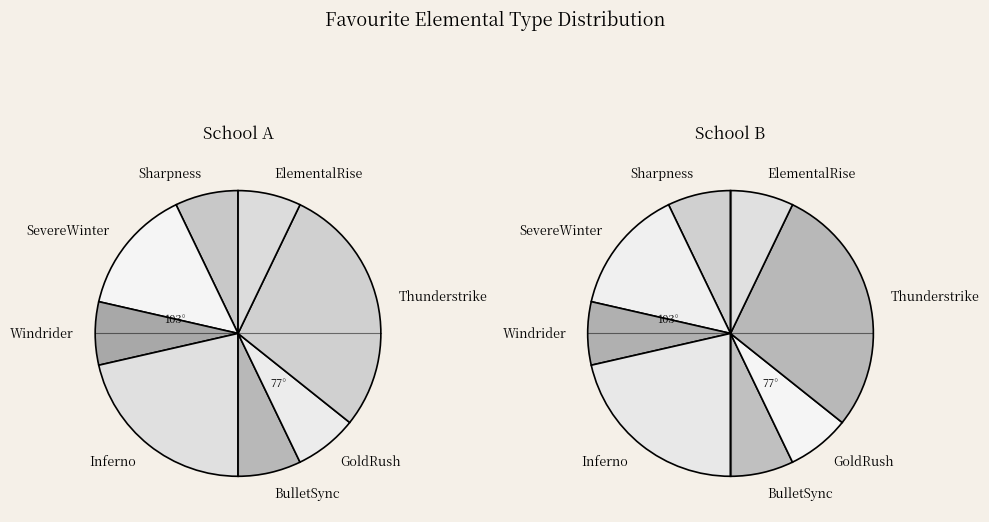

Rank the categories by value from lowest to highest.

Sharpness, Windrider, BulletSync, GoldRush, ElementalRise, SevereWinter, Inferno, Thunderstrike